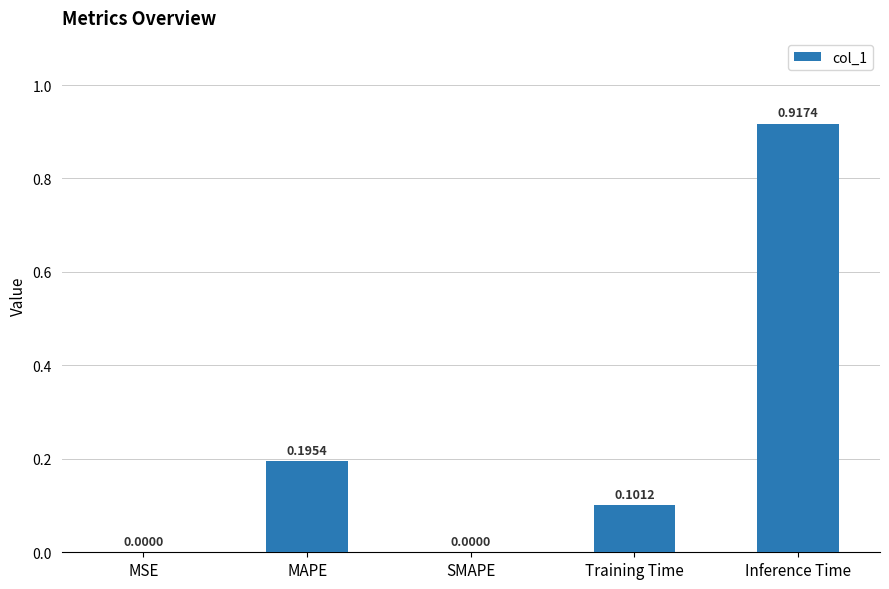

Does the chart contain stacked bars?

No